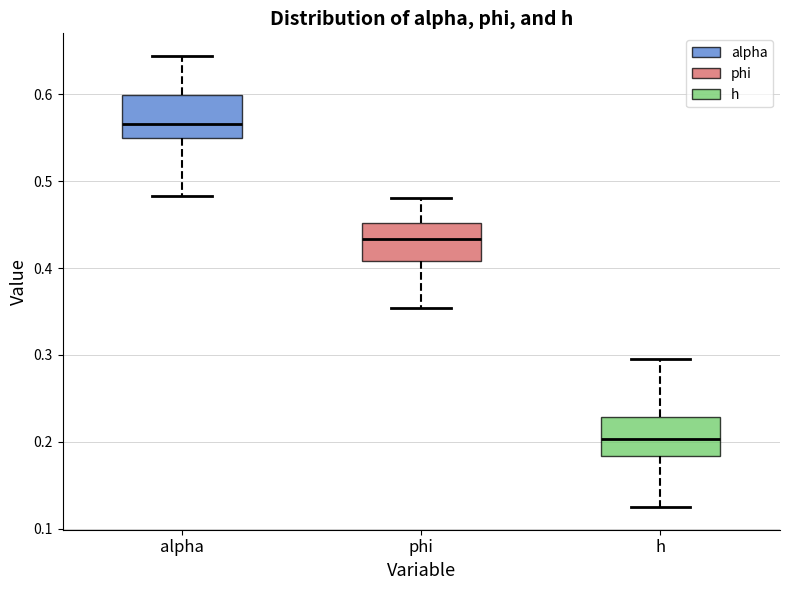

Which box's median line is the highest?

alpha